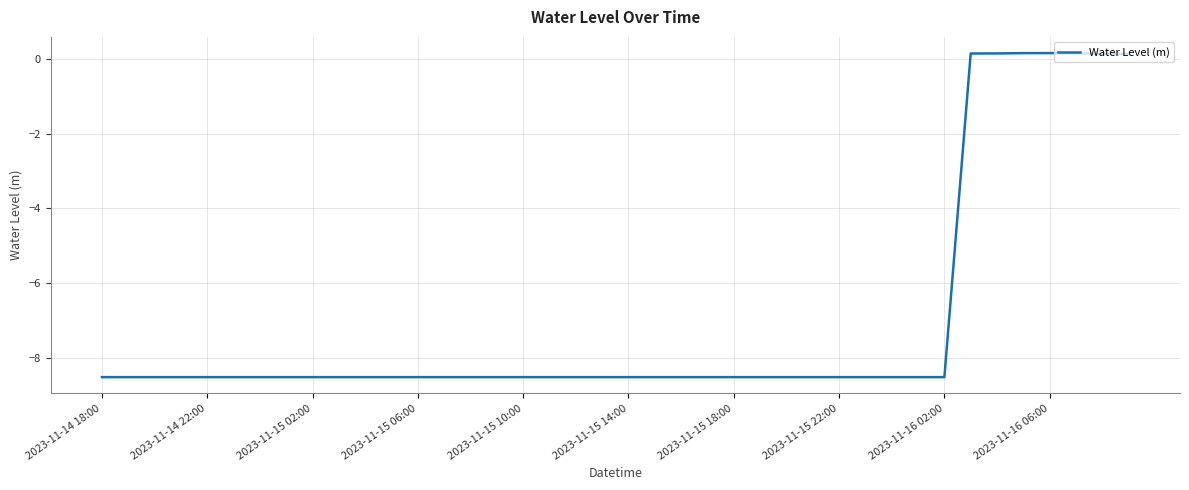

What is the difference between the maximum and second lowest values?

8.6